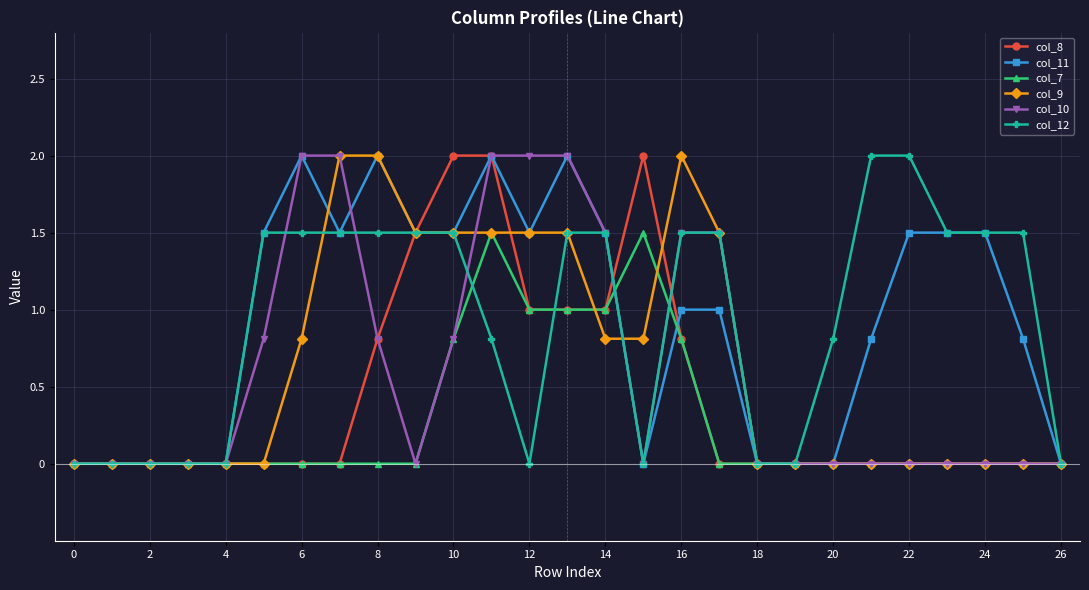

True or false: col_7 has more than 1 interior local peaks.

True